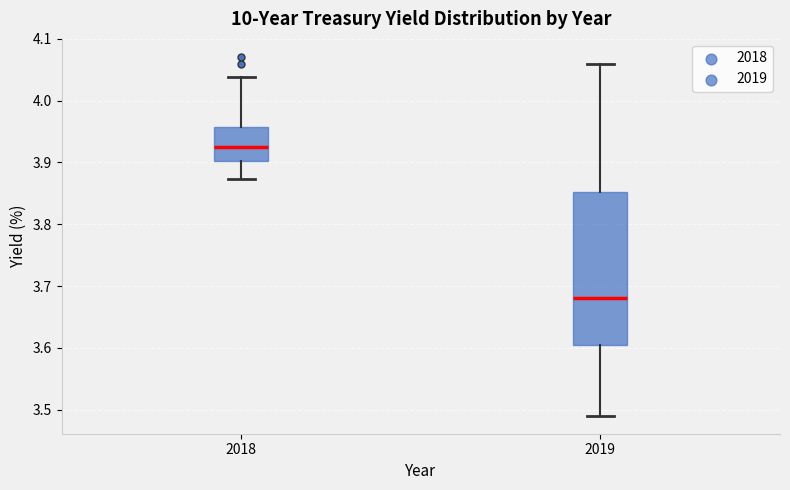

Reading left to right, transcribe this box plot: for each box, give where its median line is, the range the box spans, and where its two whiskers end, as read against the y-axis. The values are not printed on the chart, so give them approximately, as read against the axis.

2018: median 3.93, box 3.90 to 3.96, whiskers 3.87 to 4.04
2019: median 3.68, box 3.60 to 3.85, whiskers 3.49 to 4.06